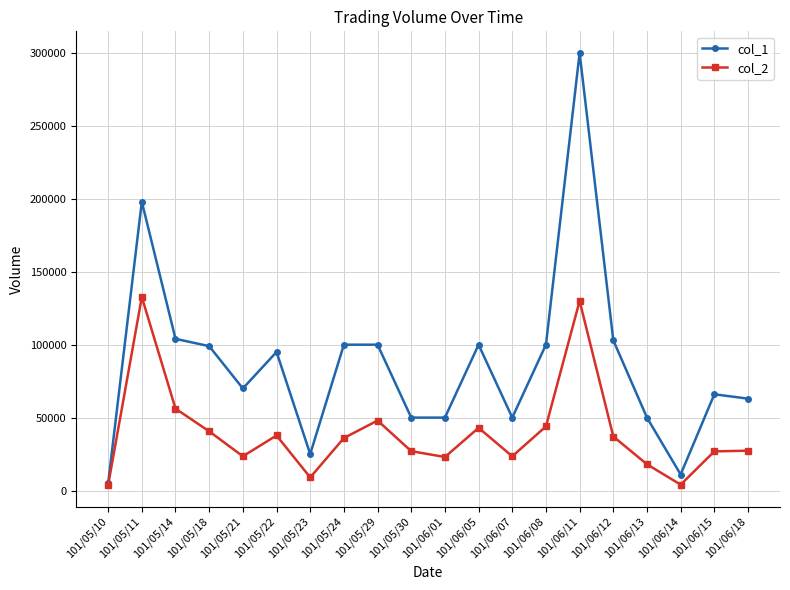

What position from the left is 101/05/18?

4